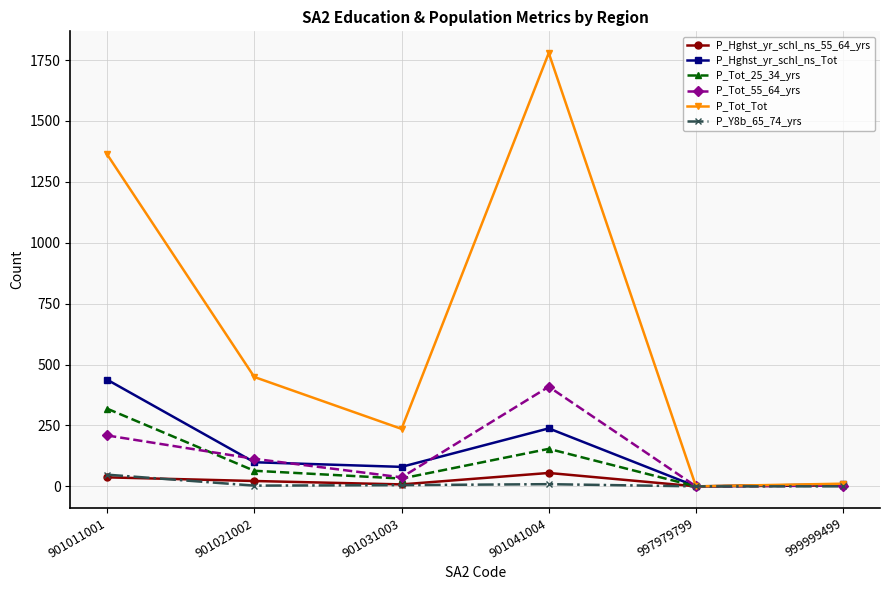

Where does the P_Y8b_65_74_yrs series first go above 5?

901011001